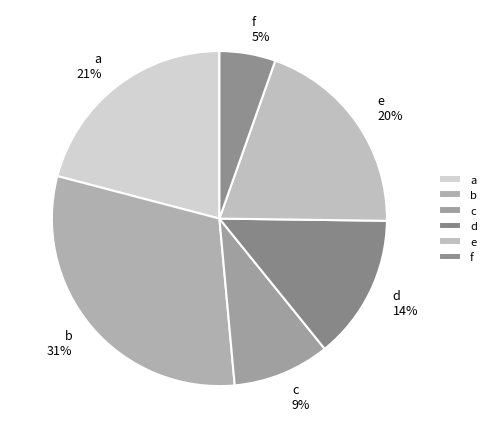

Which has a higher value, f or b?

b